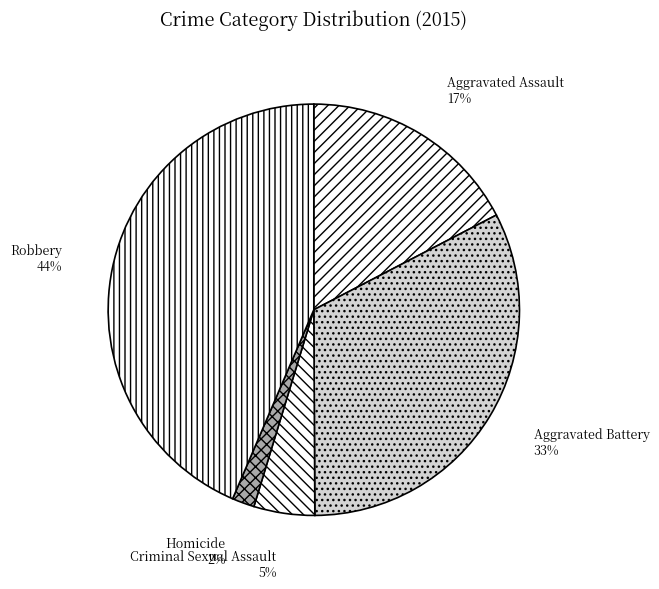

Combined, do Homicide and Aggravated Assault account for over 50%?

No